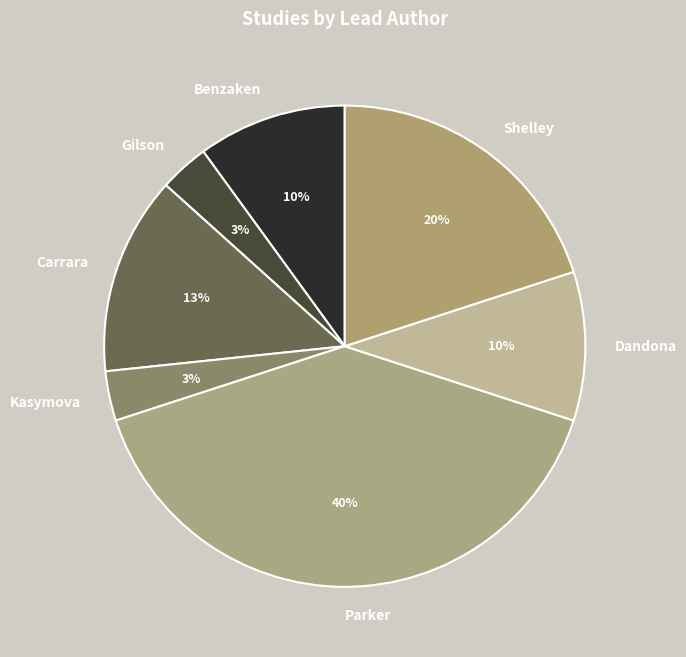

Count the number of slices in the pie.

7